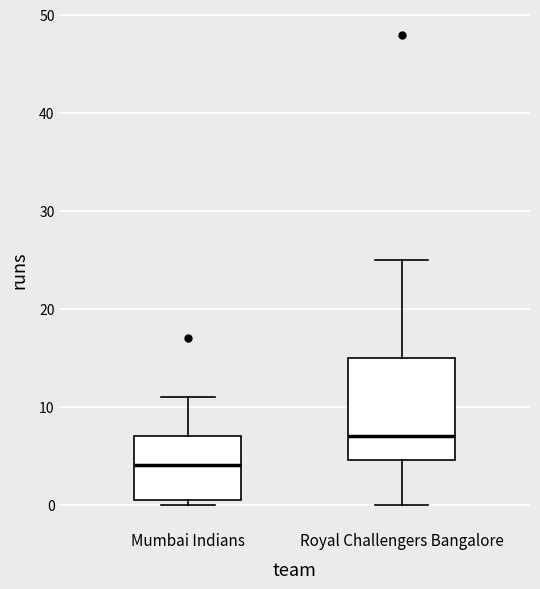

Where does the upper whisker of the box for Mumbai Indians end on the y-axis? The values are not printed on the chart, so give them approximately, as read against the axis.

11